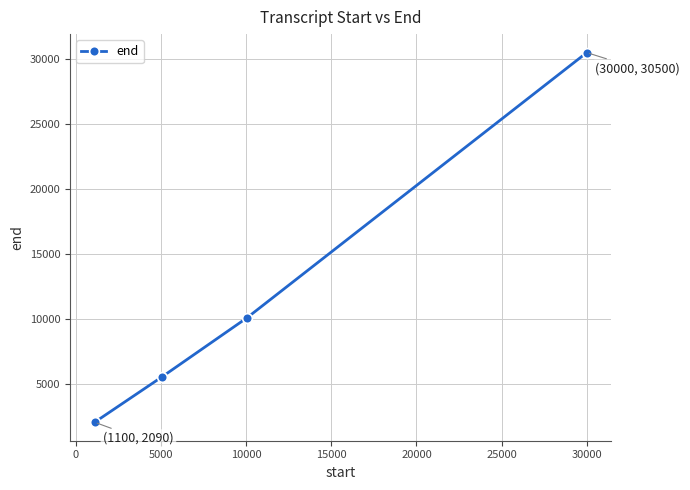

What is the value of the 4th point from the left?

30500